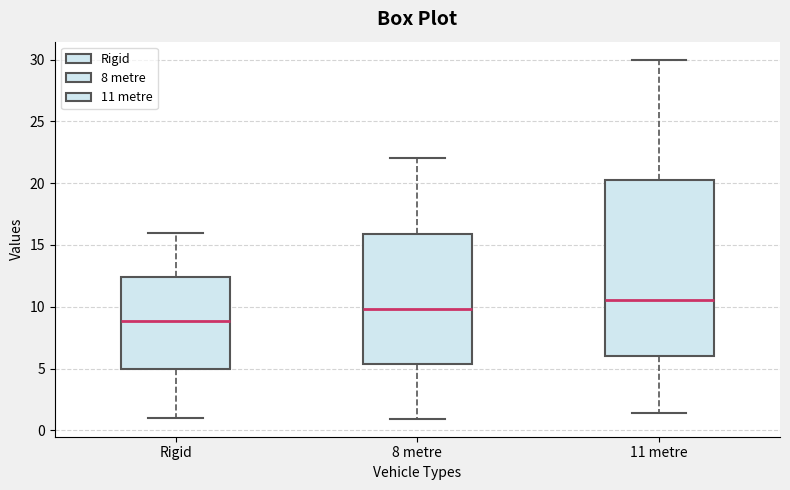

Which box's median line is the highest?

11 metre